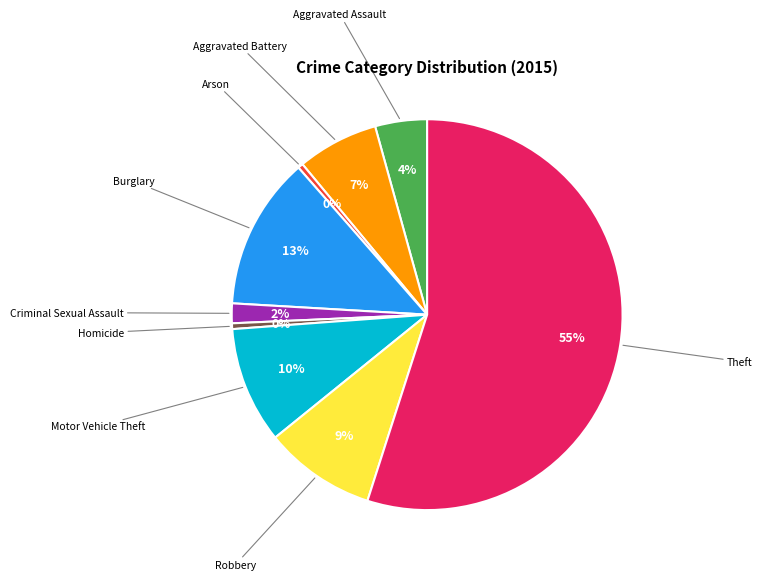

To the nearest percent, what is the difference between the largest and smallest slice percentages?

55%